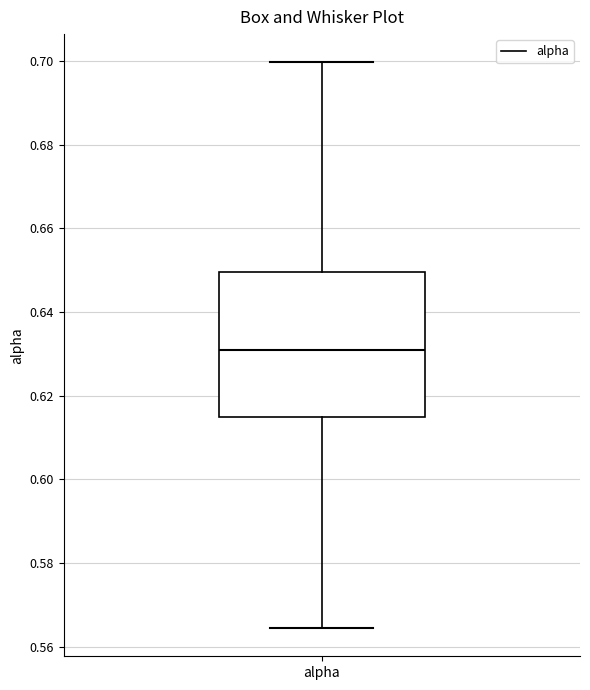

Transcribe this box plot: give where the median line is, the range the box spans, and where the two whiskers end, as read against the y-axis. The values are not printed on the chart, so give them approximately, as read against the axis.

median 0.632, box 0.614 to 0.650, whiskers 0.564 to 0.700